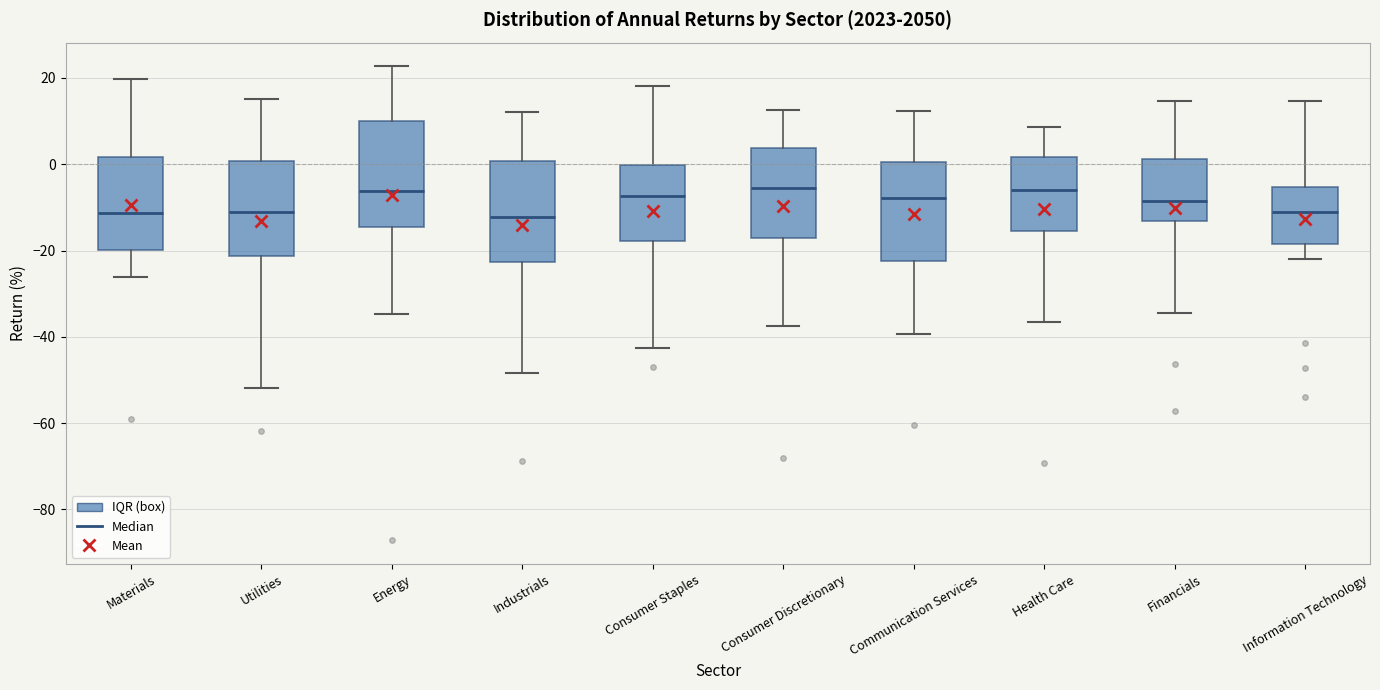

Where does the lower whisker of the box for Consumer Discretionary end on the y-axis? The values are not printed on the chart, so give them approximately, as read against the axis.

-38